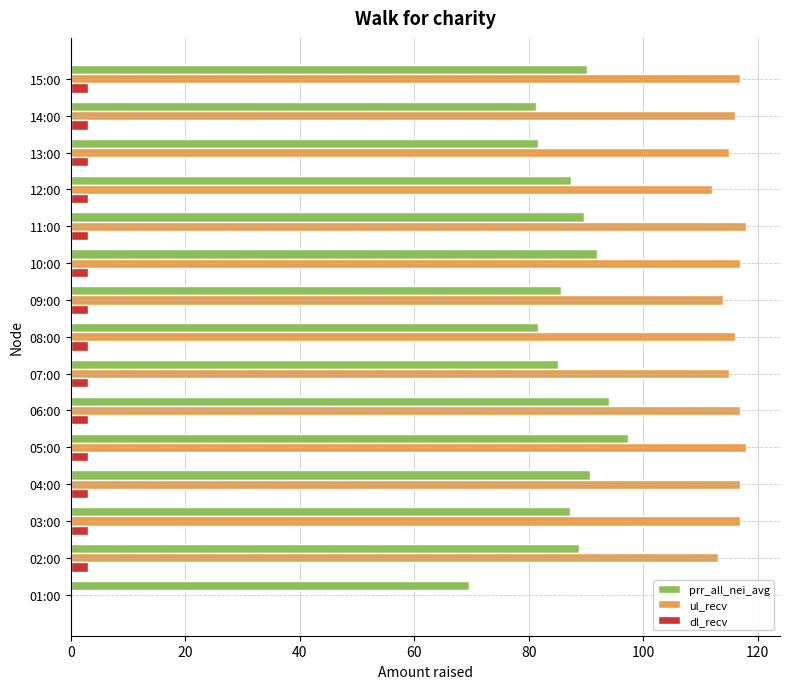

How many values in ul_recv are above zero?

14